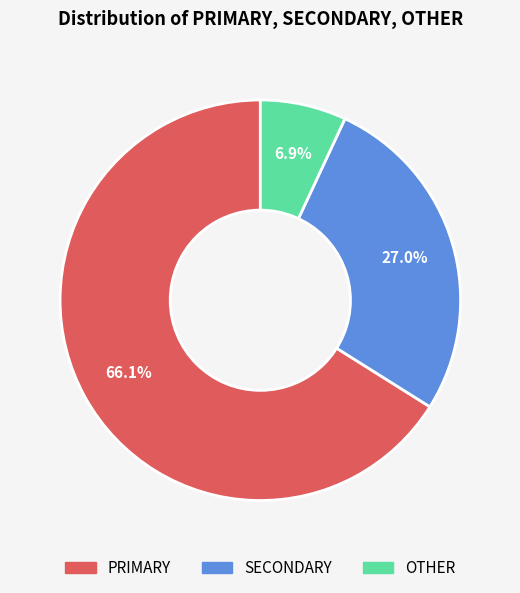

How much of the chart is everything except SECONDARY?

73.0%